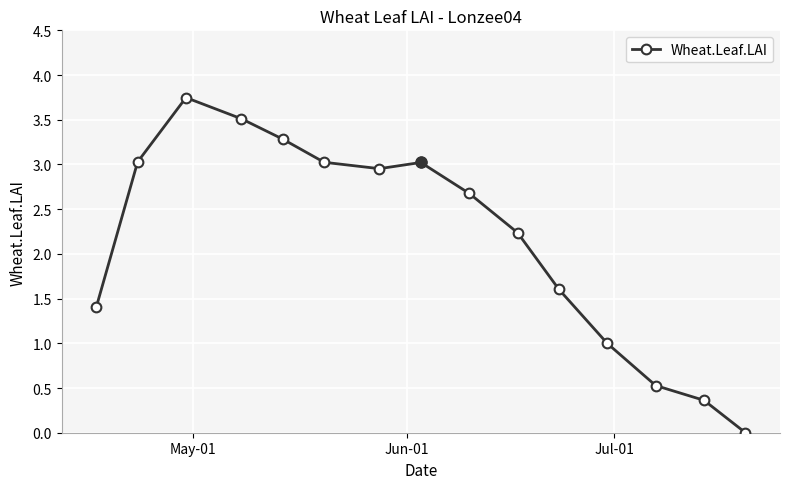

What is the value of the 10th point from the left?

2.2